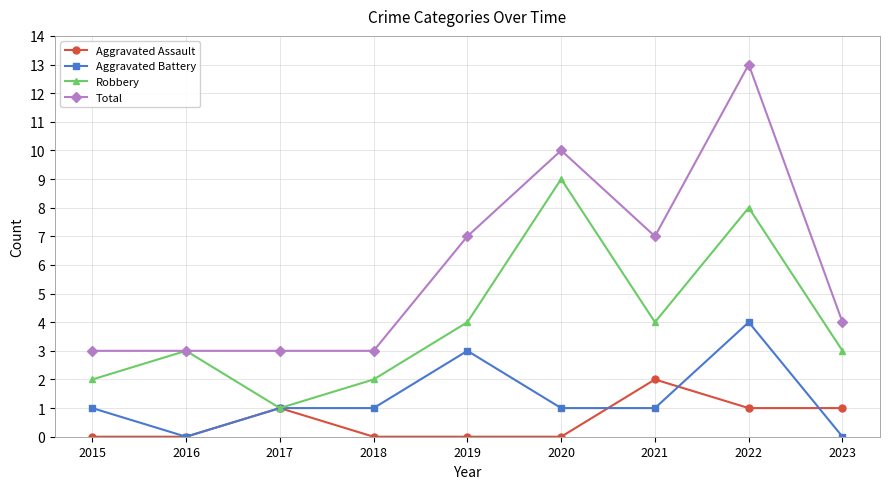

In Robbery, how many points are higher than both neighbors (excluding endpoints)?

3